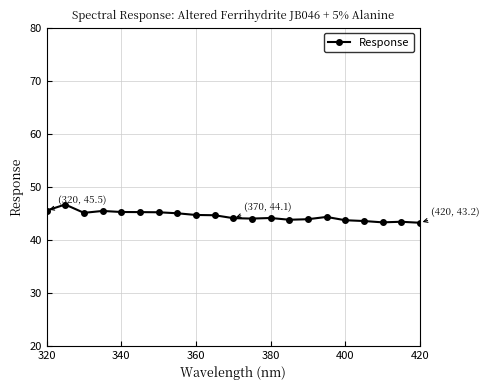

How many lines are shown in the chart?

1